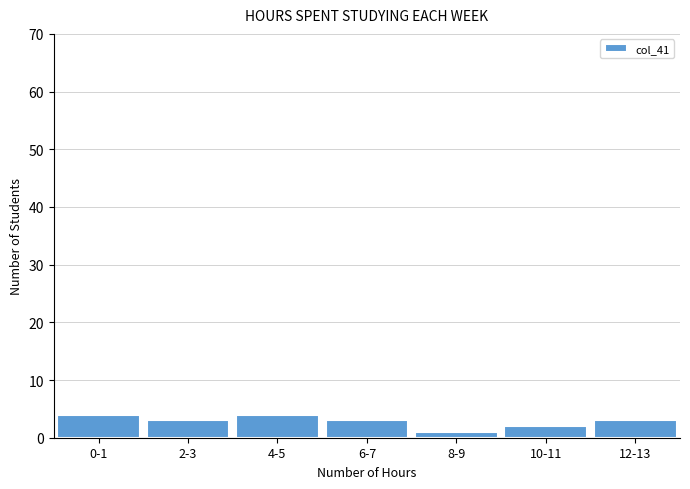

Reading left to right, transcribe all the data shown in this chart.

0-1=4	2-3=3	4-5=4	6-7=3	8-9=1	10-11=2	12-13=3